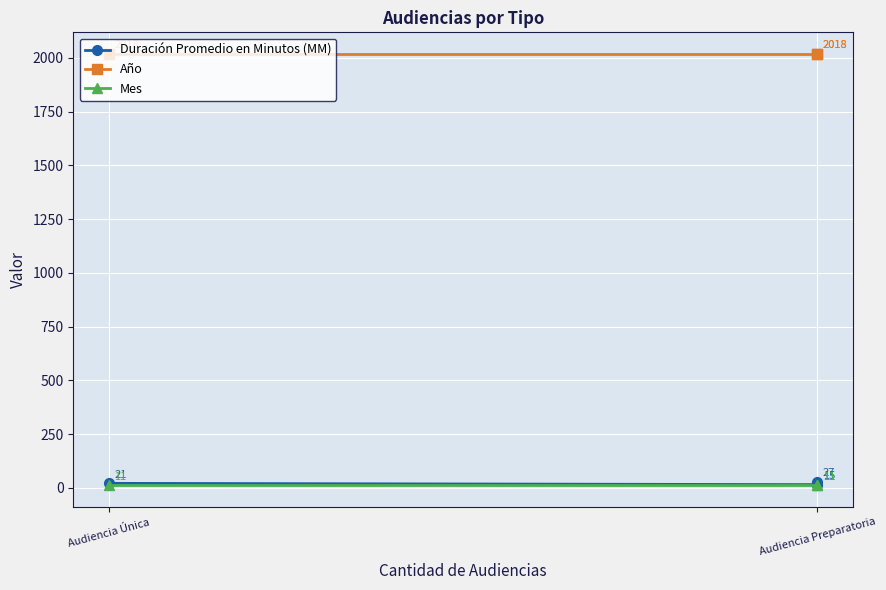

Is the value of Año at Audiencia Única greater than the value of Duración Promedio en Minutos (MM) at Audiencia Única?

Yes